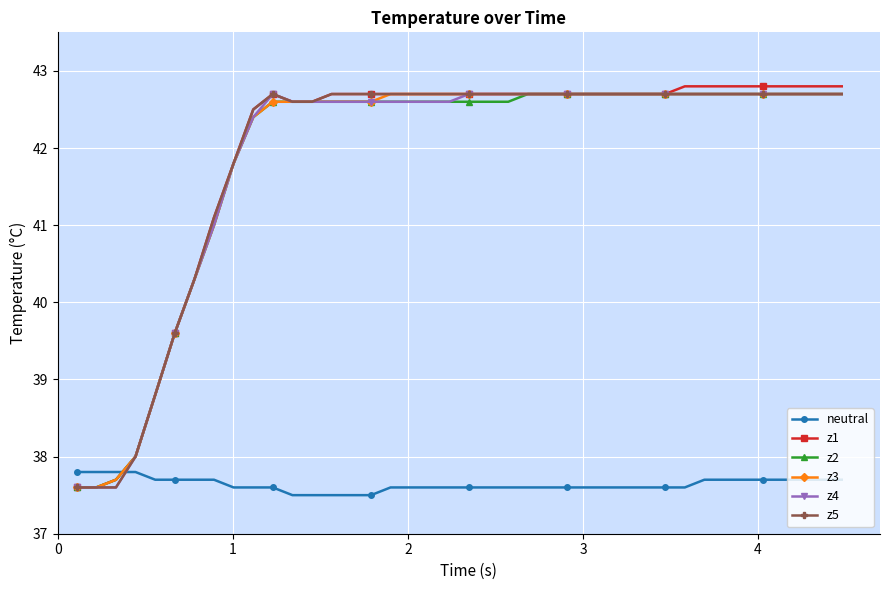

How many intersections are there between z5 and neutral?

1